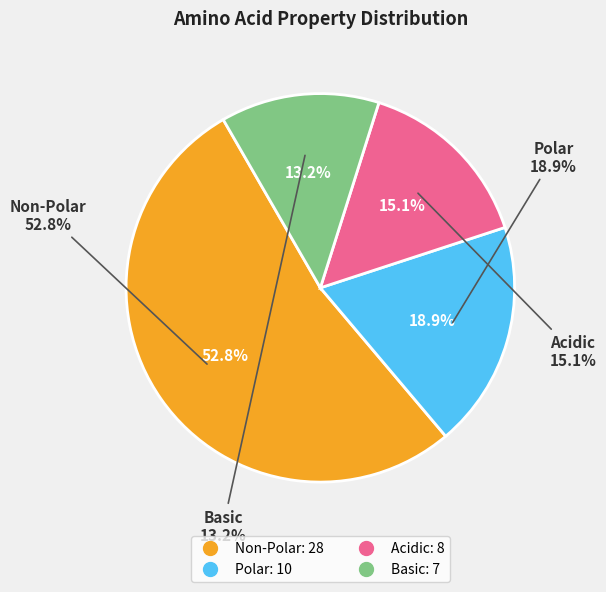

What is the majority slice?

non_polar